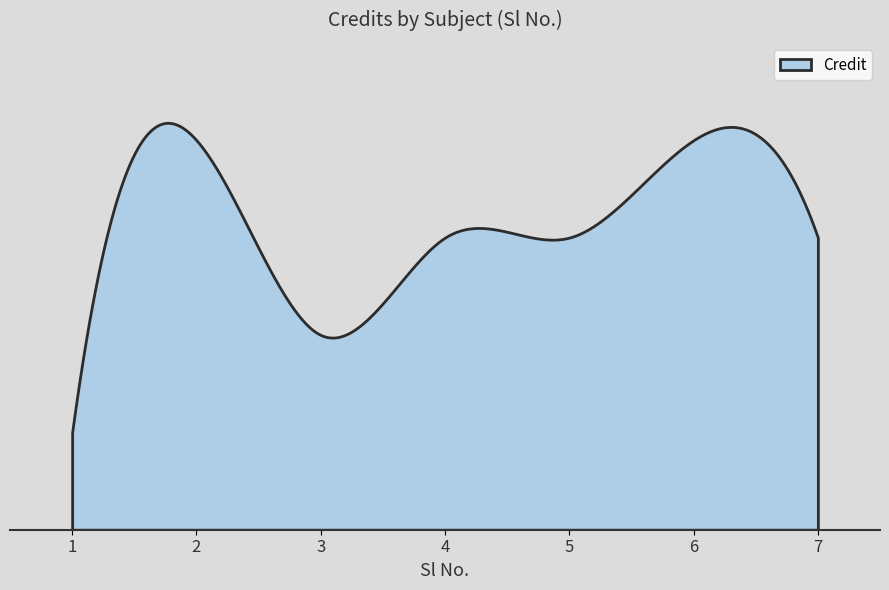

What is the average value?

6